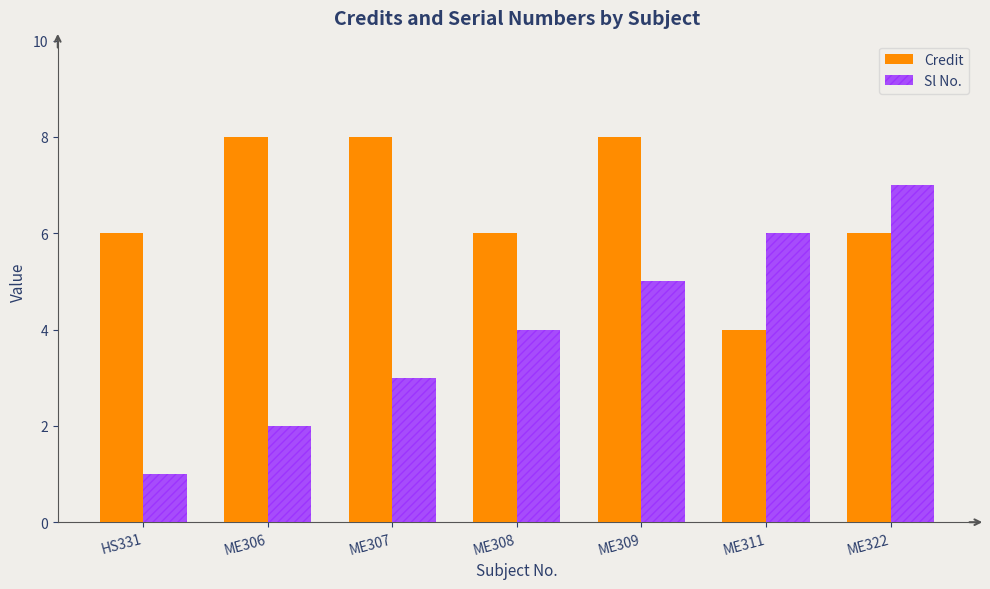

Reading left to right, list all the values displayed in this chart.

Credit: 6	8	8	6	8	4	6
Sl No.: 1	2	3	4	5	6	7